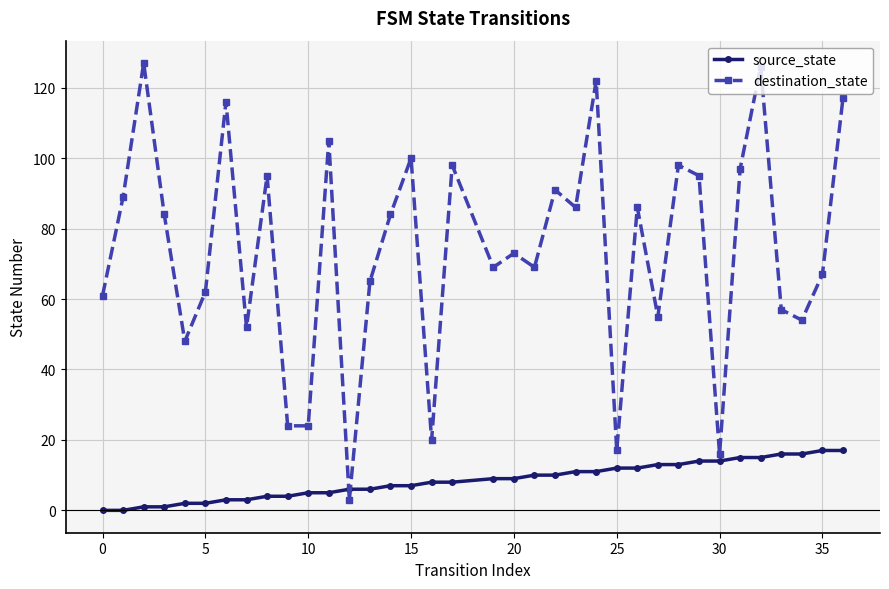

Which series has the widest spread of values?

destination_state